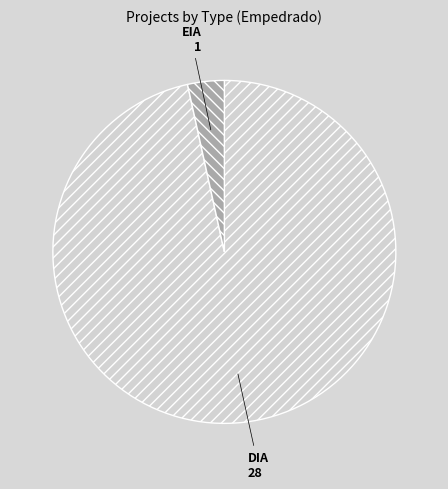

Rank the categories by value from highest to lowest.

DIA, EIA